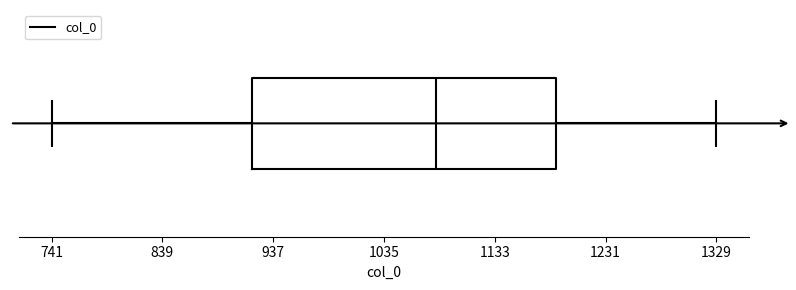

Where does the left whisker of the box end on the x-axis? The values are not printed on the chart, so give them approximately, as read against the axis.

740